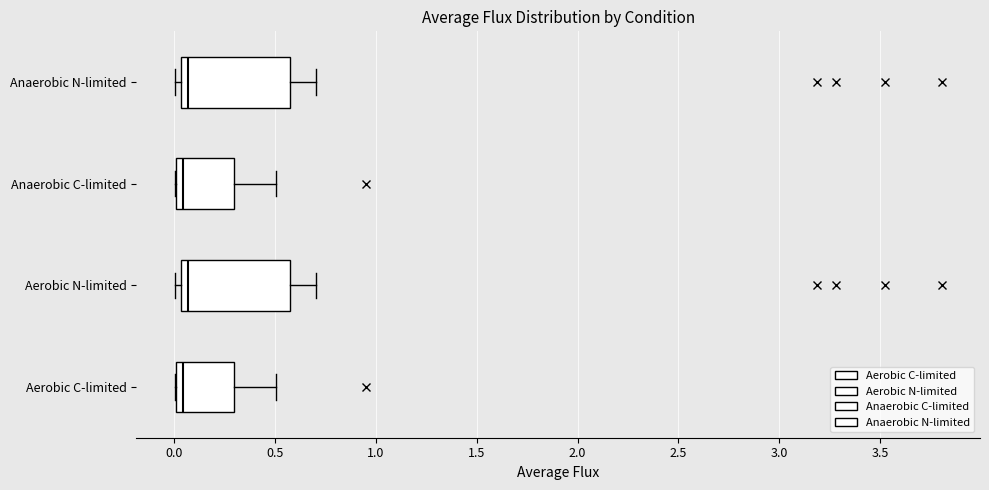

Reading bottom to top, read every box against the x-axis: the position of its median line, the range the box covers, and the ends of its whiskers. The values are not printed on the chart, so give them approximately, as read against the axis.

Aerobic C-limited: median 0.05, box 0.00 to 0.30, whiskers 0.00 to 0.50
Aerobic N-limited: median 0.05 (just right of the box's left edge), box 0.05 to 0.55, whiskers 0.00 to 0.70
Anaerobic C-limited: median 0.05, box 0.00 to 0.30, whiskers 0.00 to 0.50
Anaerobic N-limited: median 0.05 (just right of the box's left edge), box 0.05 to 0.55, whiskers 0.00 to 0.70